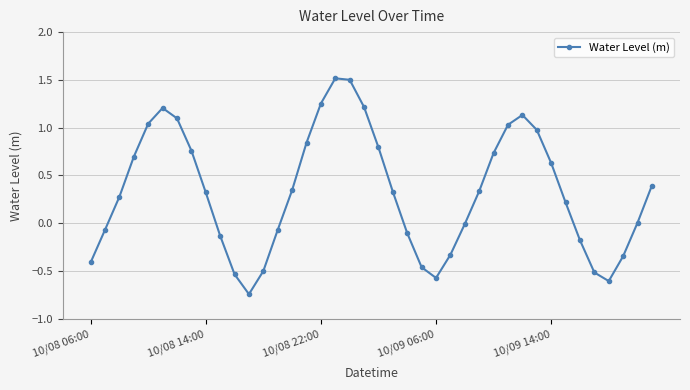

What is the sum of all values?

13.1